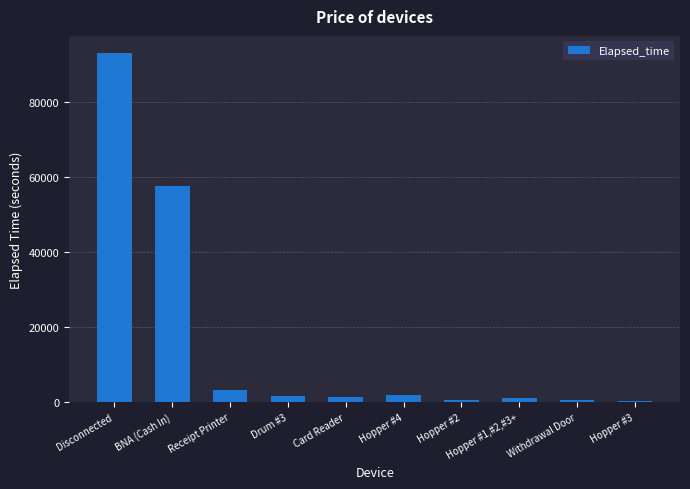

What is the average value?

16096